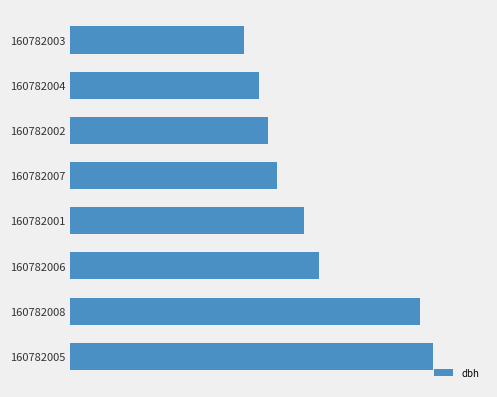

Does the chart contain any negative values?

No